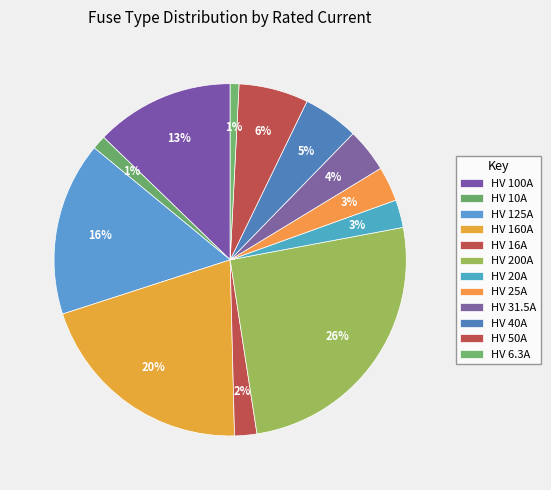

Rank the categories by value from highest to lowest.

HV 200A, HV 160A, HV 125A, HV 100A, HV 50A, HV 40A, HV 31.5A, HV 25A, HV 20A, HV 16A, HV 10A, HV 6.3A